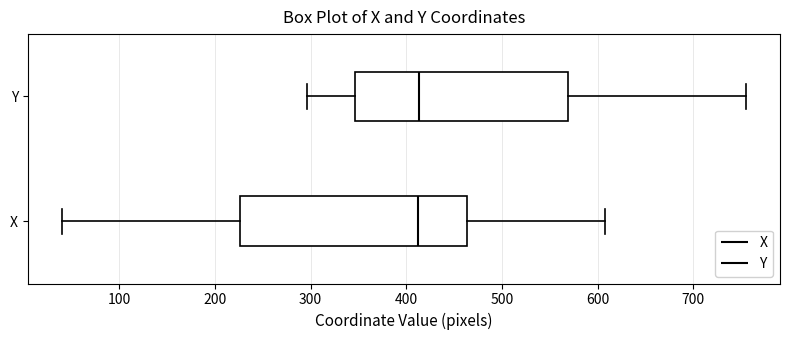

Comparing the boxes themselves (not the whiskers), which one is the widest?

X